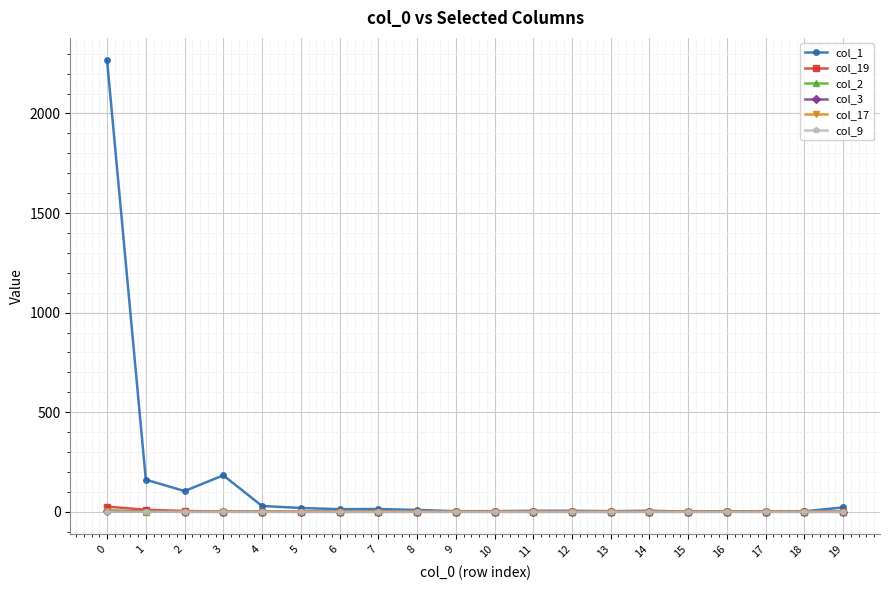

Is the value of col_17 at 2 greater than the value of col_1 at 2?

No